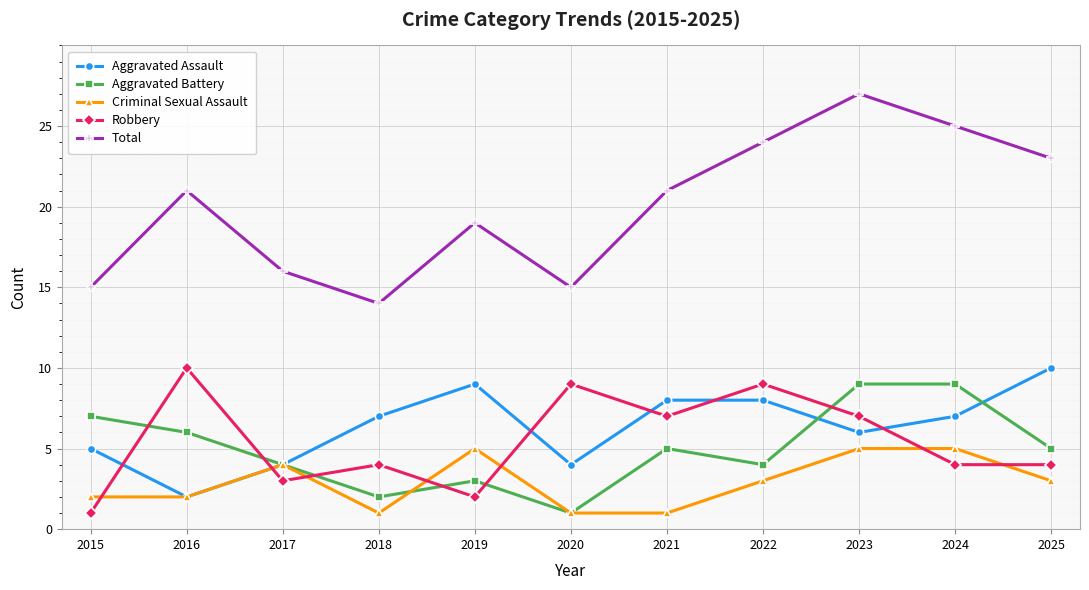

What is the maximum value for Robbery?

10